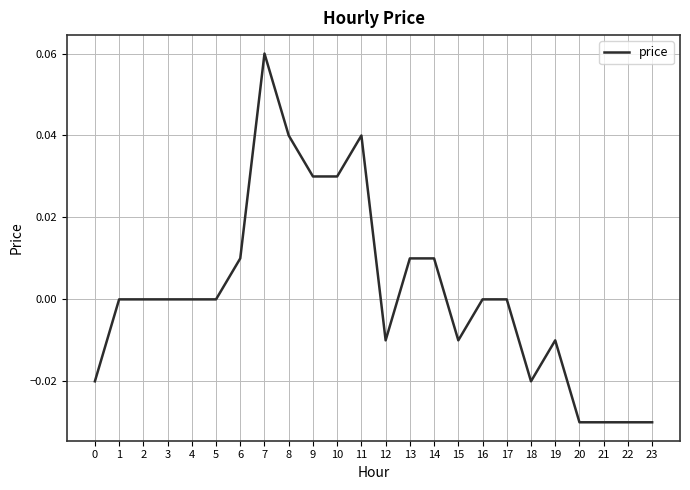

How many values are between 0 and 1?

15